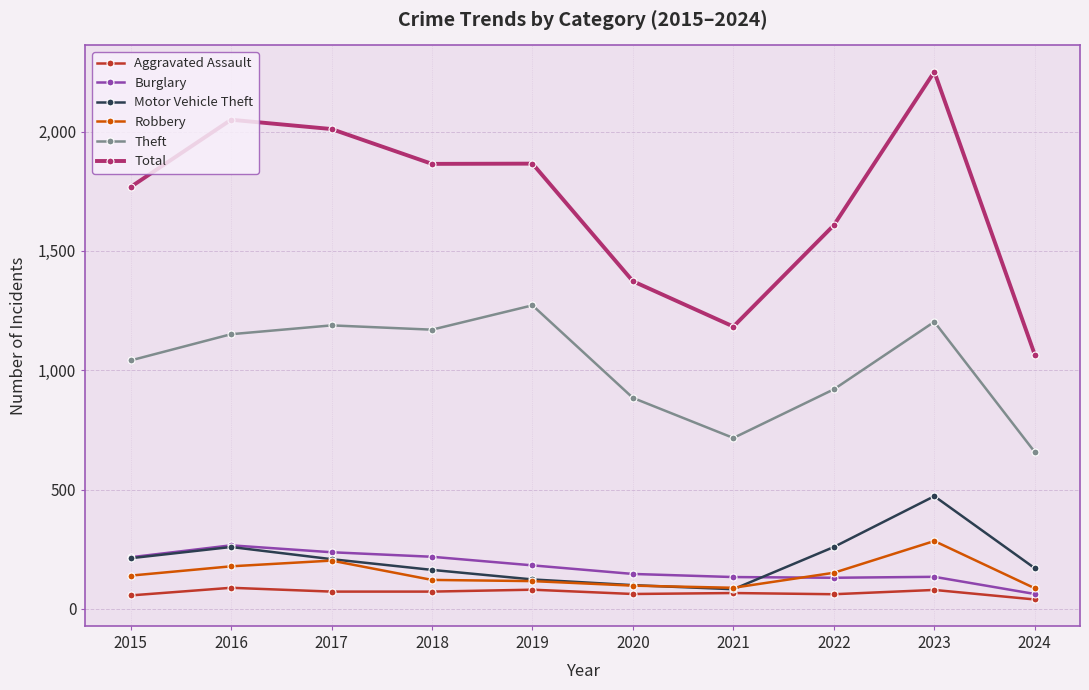

What is the difference between the second highest and second lowest values in the Robbery series?

114